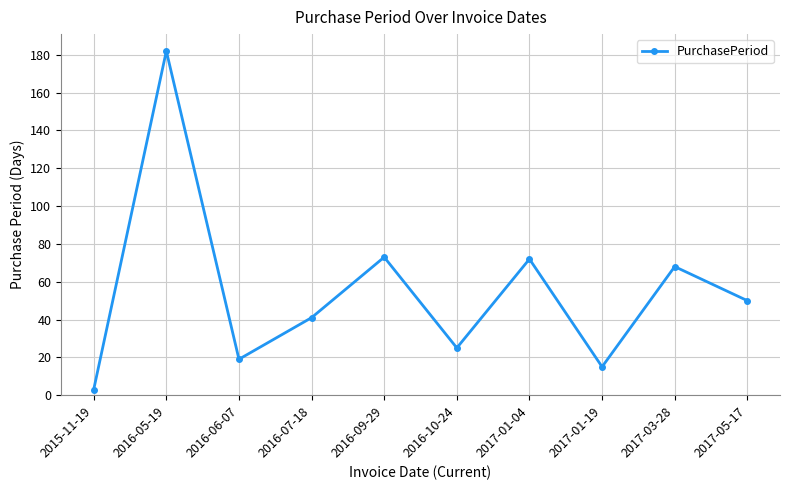

What is the minimum value shown in the chart?

3